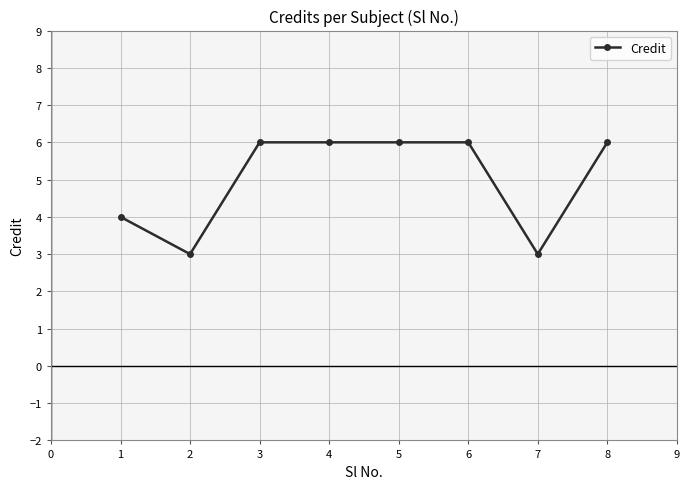

What is the greatest value displayed?

6